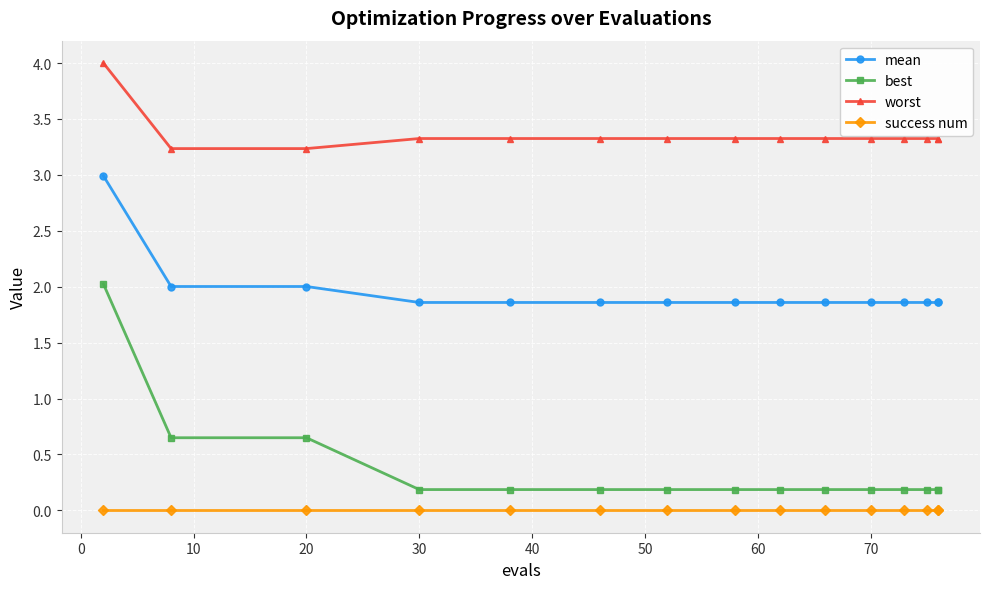

Count the number of categories in the chart.

15